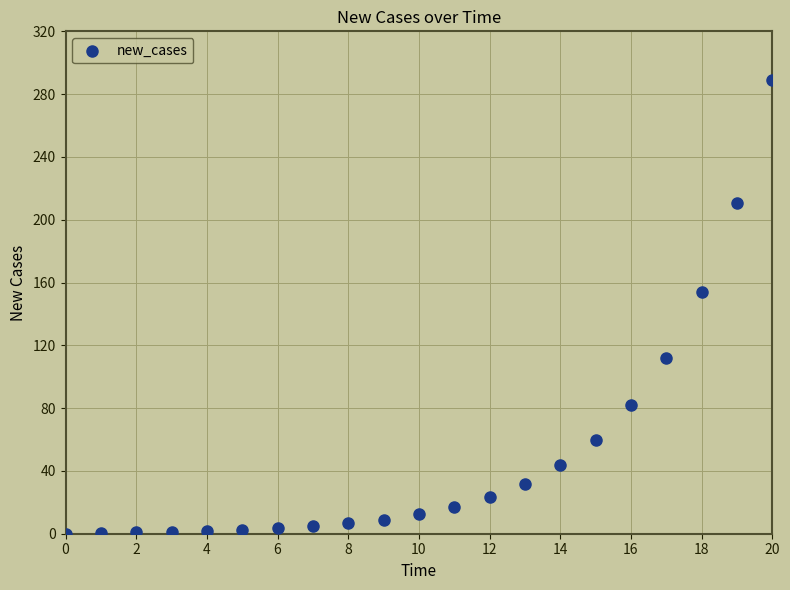

What Y value in the scatter plot is closest to 144?

153.9